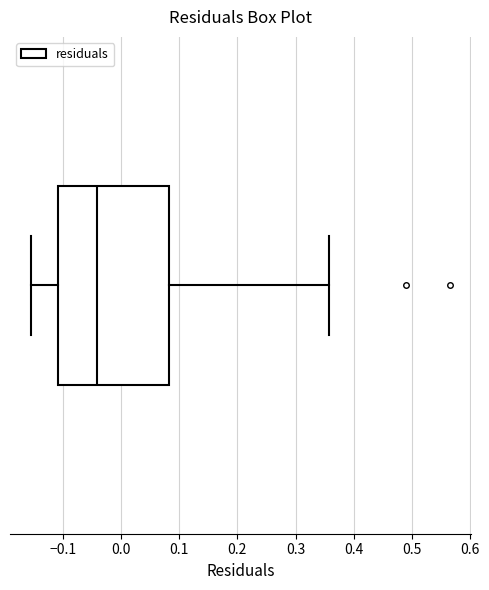

Read this box plot against the x-axis: the position of the median line, the range covered by the box, and the ends of both whiskers. The values are not printed on the chart, so give them approximately, as read against the axis.

median -0.04, box -0.11 to 0.08, whiskers -0.15 to 0.36